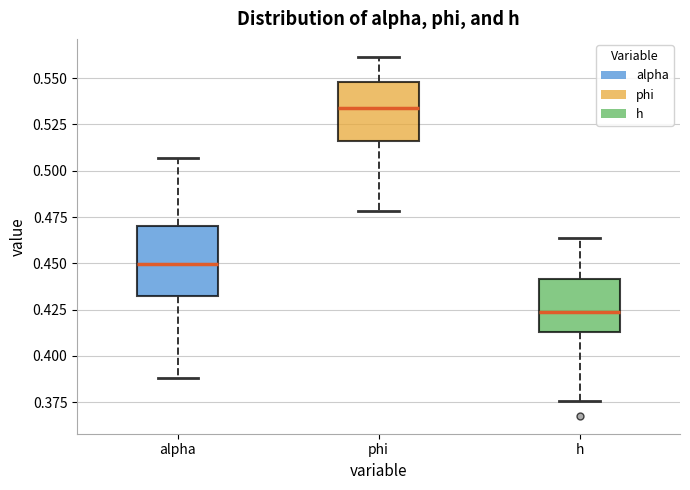

Reading left to right, transcribe this box plot: for each box, give where its median line is, the range the box spans, and where its two whiskers end, as read against the y-axis. The values are not printed on the chart, so give them approximately, as read against the axis.

alpha: median 0.450, box 0.430 to 0.470, whiskers 0.390 to 0.505
phi: median 0.535, box 0.515 to 0.550, whiskers 0.480 to 0.560
h: median 0.425, box 0.415 to 0.440, whiskers 0.375 to 0.465